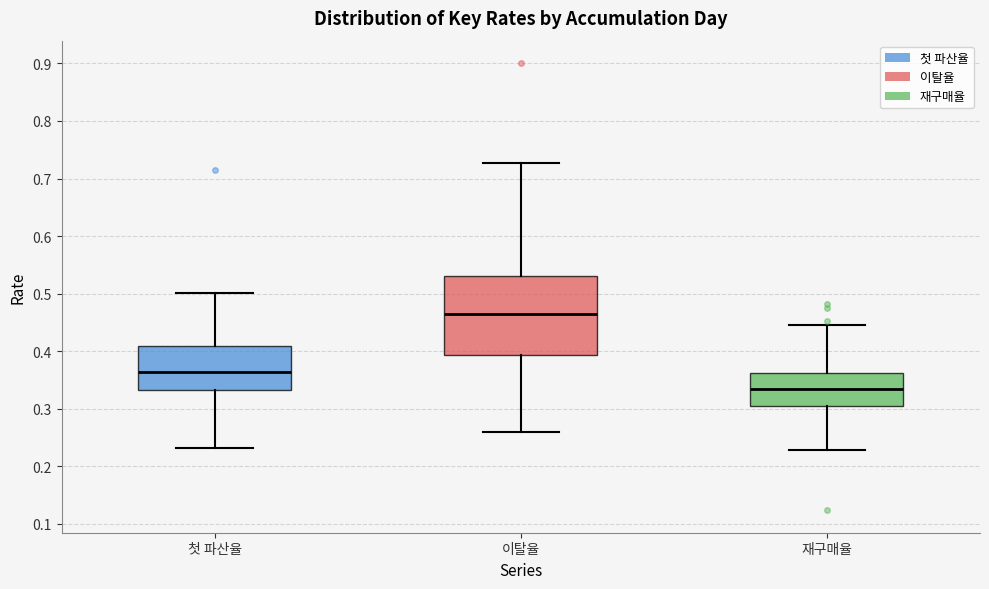

Reading left to right, read every box against the y-axis: the position of its median line, the range the box covers, and the ends of its whiskers. The values are not printed on the chart, so give them approximately, as read against the axis.

첫 파산율: median 0.36, box 0.33 to 0.41, whiskers 0.23 to 0.50
이탈율: median 0.47, box 0.39 to 0.53, whiskers 0.26 to 0.73
재구매율: median 0.33, box 0.30 to 0.36, whiskers 0.23 to 0.45